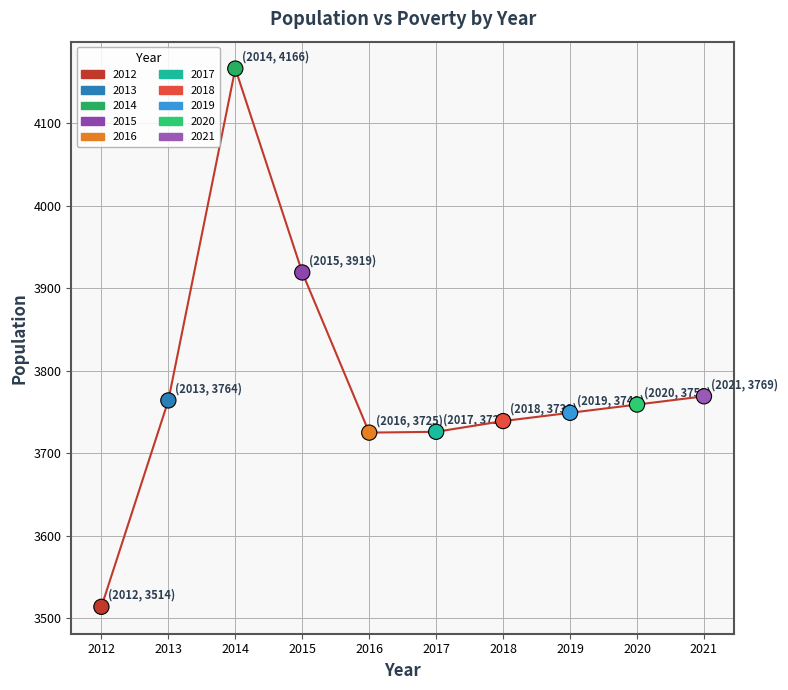

What is the range of Y values (max minus min)?

652